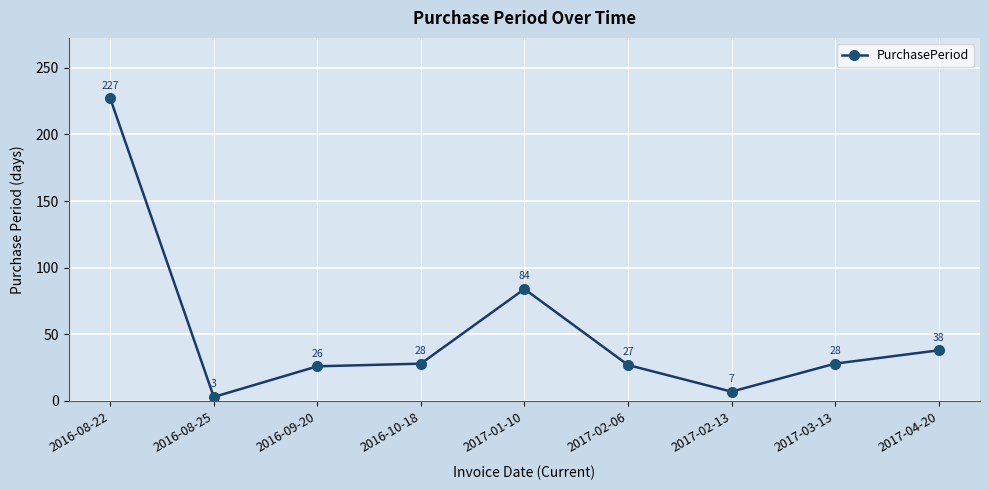

Which label corresponds to the smallest value in the chart?

2016-08-25